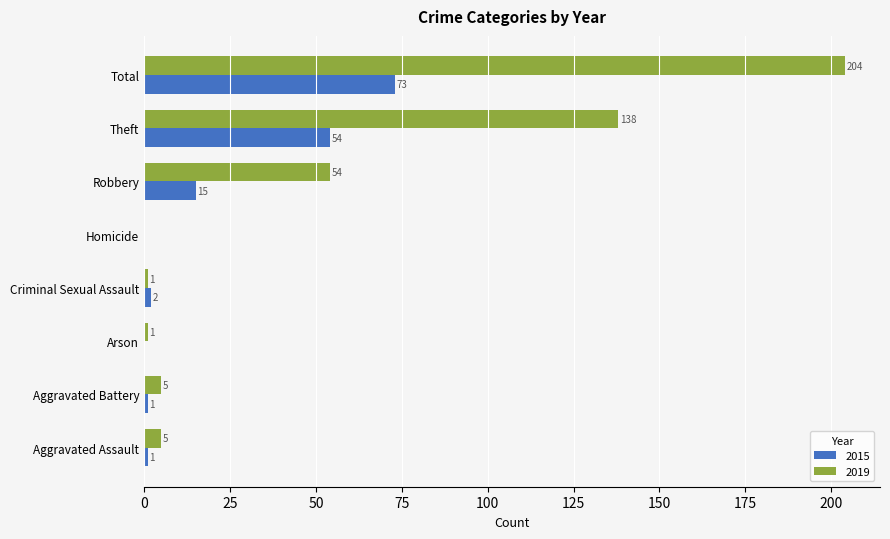

True or false: 2015 has a value of 73 at Total.

True